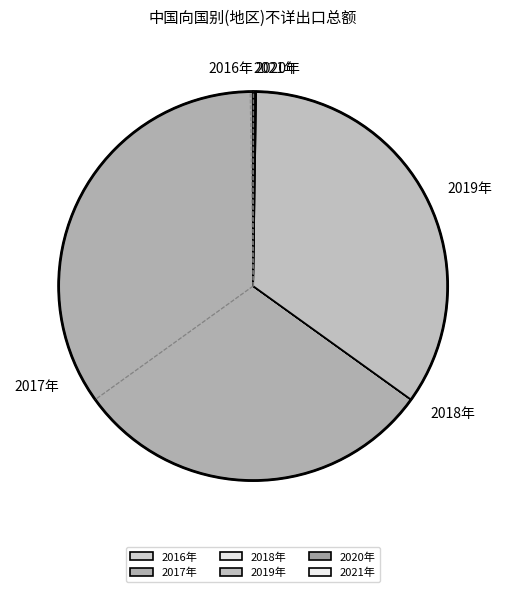

Which slice is the largest?

2017年